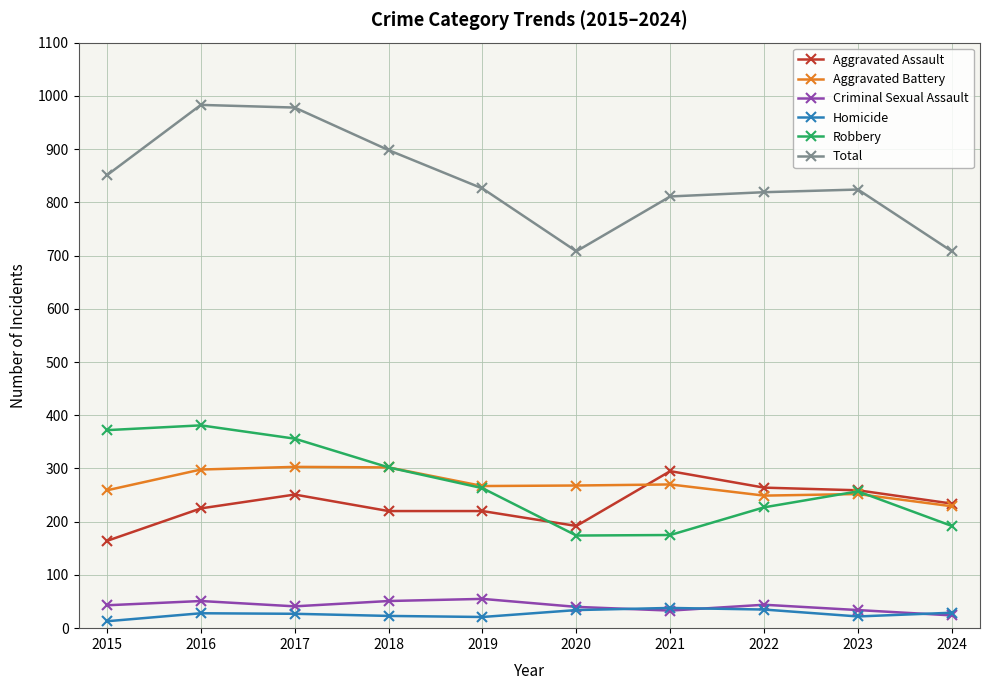

Is the value of Homicide at 2016 greater than the value of Aggravated Assault at 2016?

No